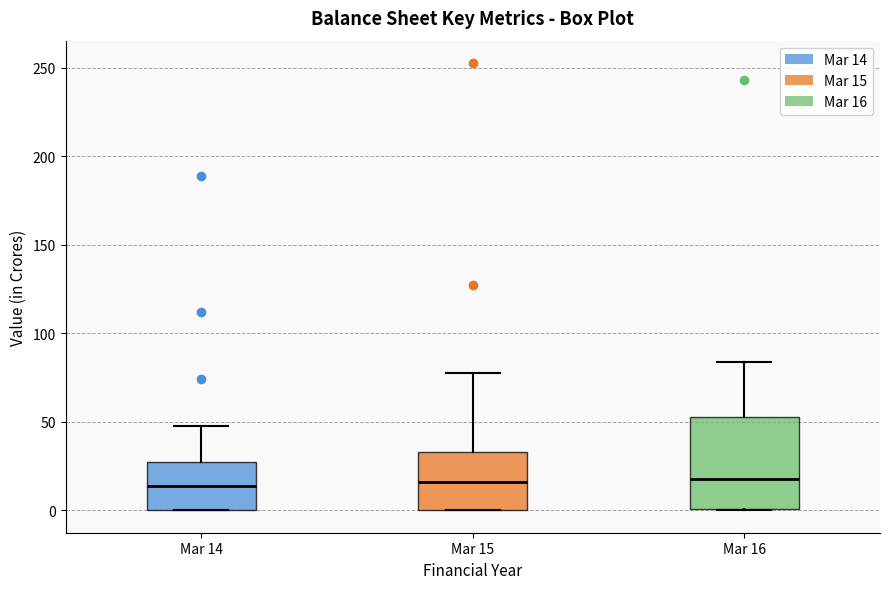

Reading left to right, transcribe this box plot: for each box, give where its median line is, the range the box spans, and where its two whiskers end, as read against the y-axis. The values are not printed on the chart, so give them approximately, as read against the axis.

Mar 14: median 15, box 0 to 25, whiskers 0 to 50
Mar 15: median 15, box 0 to 35, whiskers 0 to 80
Mar 16: median 20, box 0 to 55, whiskers 0 to 85